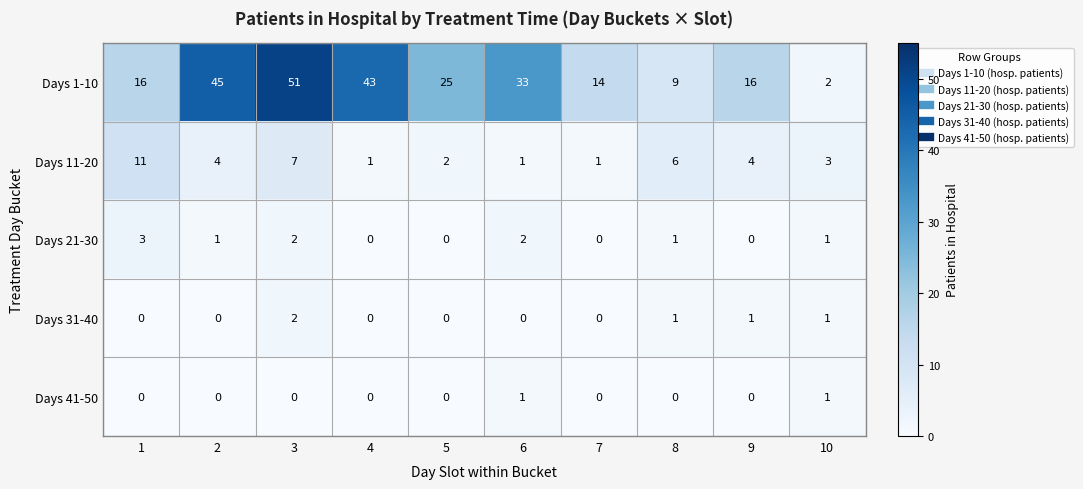

List the series in order of their peak value, highest first.

Days 1-10, Days 11-20, Days 21-30, Days 31-40, Days 41-50